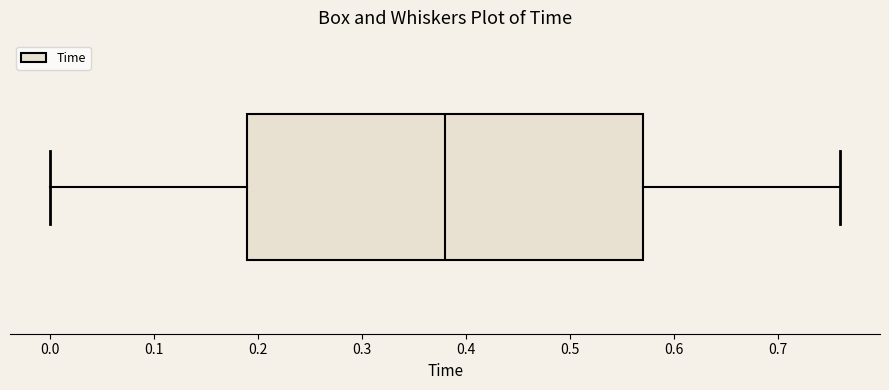

Transcribe this box plot: give where the median line is, the range the box spans, and where the two whiskers end, as read against the x-axis. The values are not printed on the chart, so give them approximately, as read against the axis.

median 0.38, box 0.19 to 0.57, whiskers 0.00 to 0.76